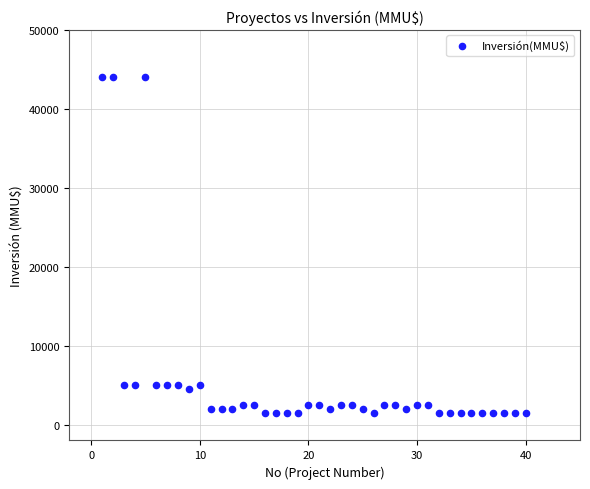

What is the range of X values (max minus min)?

39